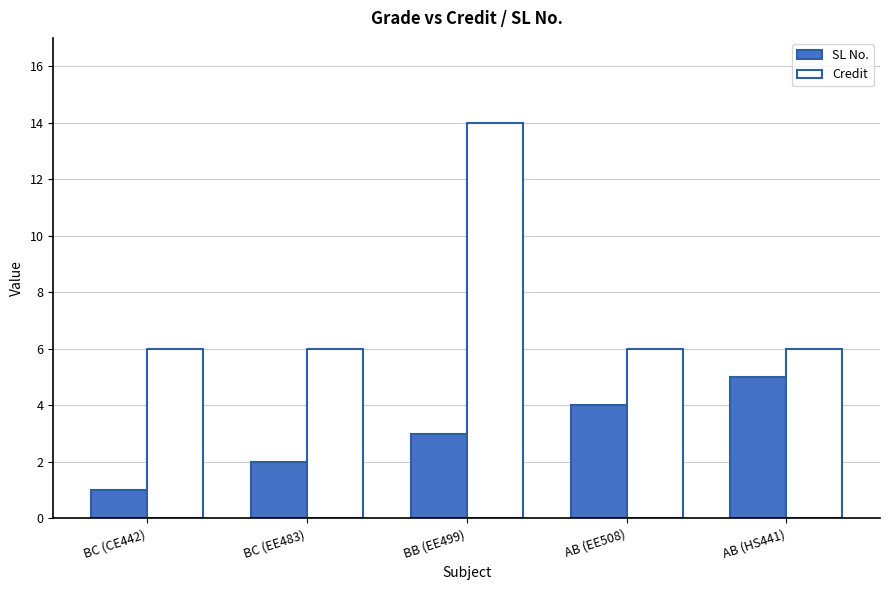

At which label is SL No. closest to 3?

BB (EE499)